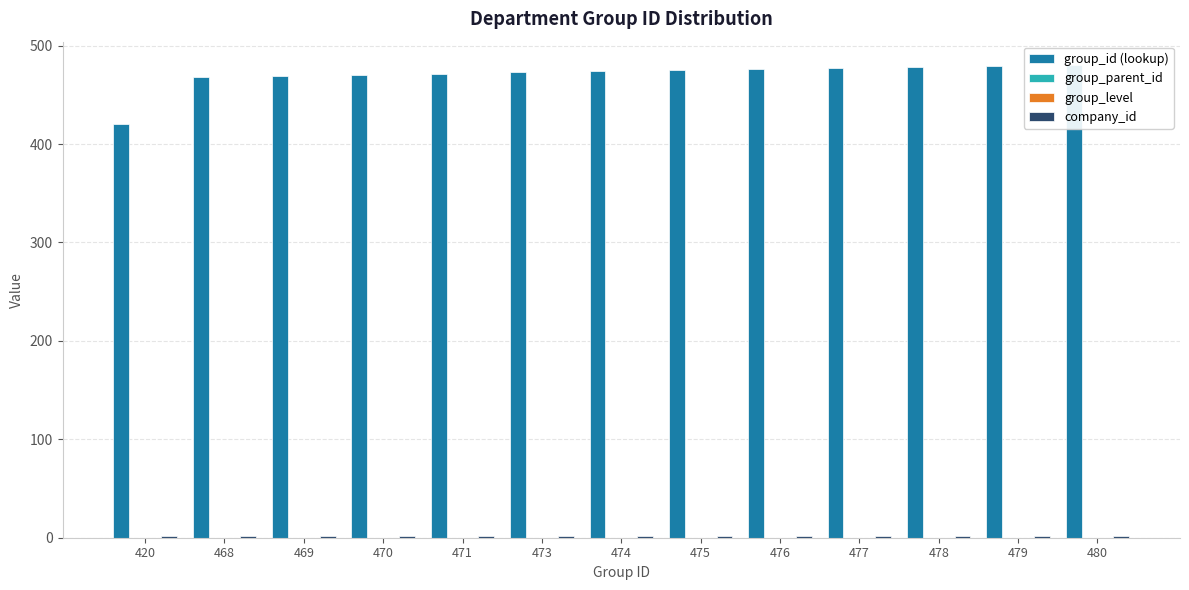

Which series has the largest total across all categories?

group_id (lookup)